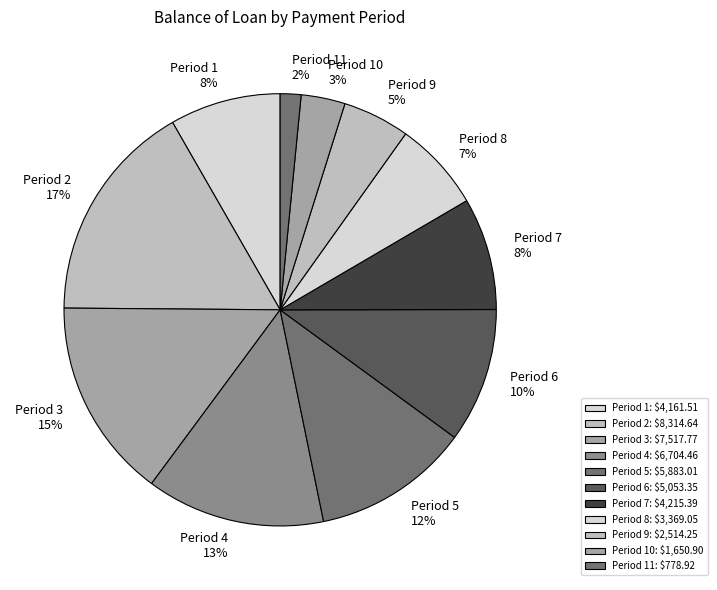

Is it true that Period 4 is 22% of the pie?

False